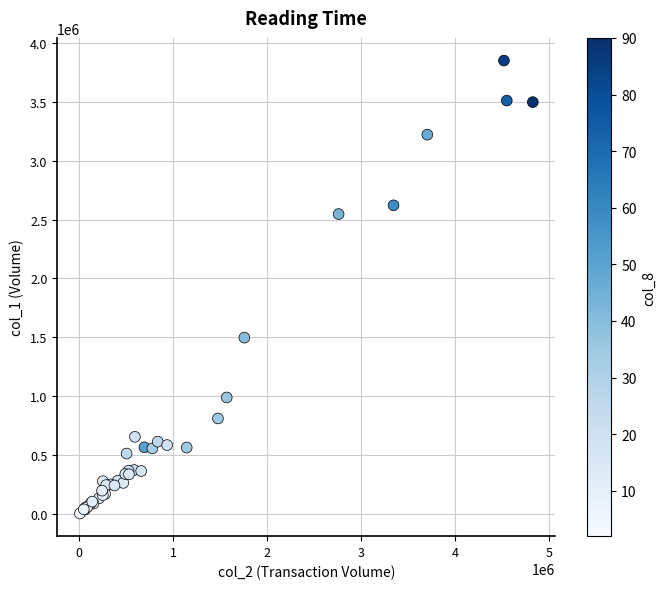

What Y value in the scatter plot is closest to 1927500?

1498000